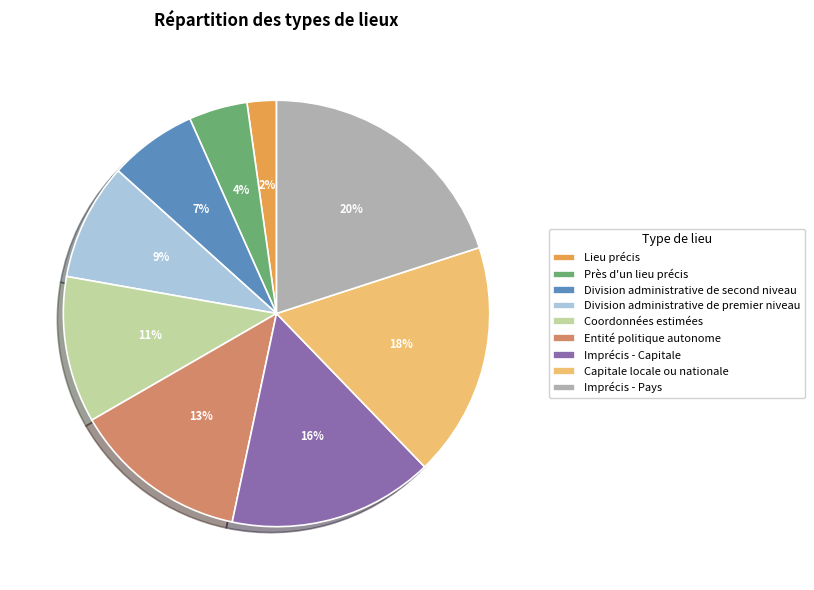

What percentage is the Capitale locale ou nationale slice, to the nearest percent?

18%